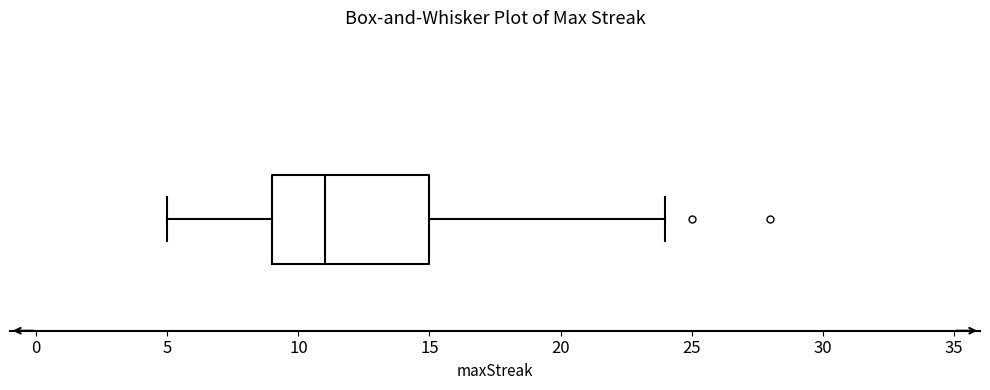

Where does the left whisker of the box end on the x-axis? The values are not printed on the chart, so give them approximately, as read against the axis.

5